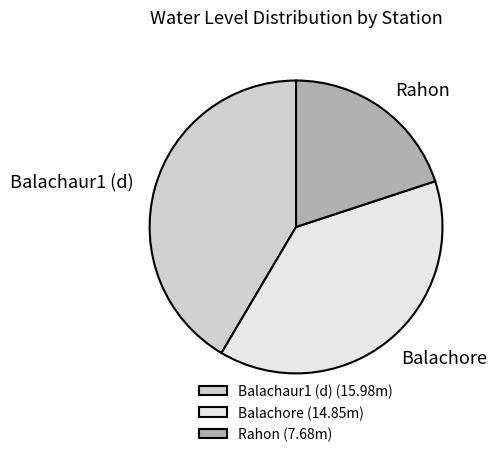

Which category has the smallest portion of the pie?

Rahon